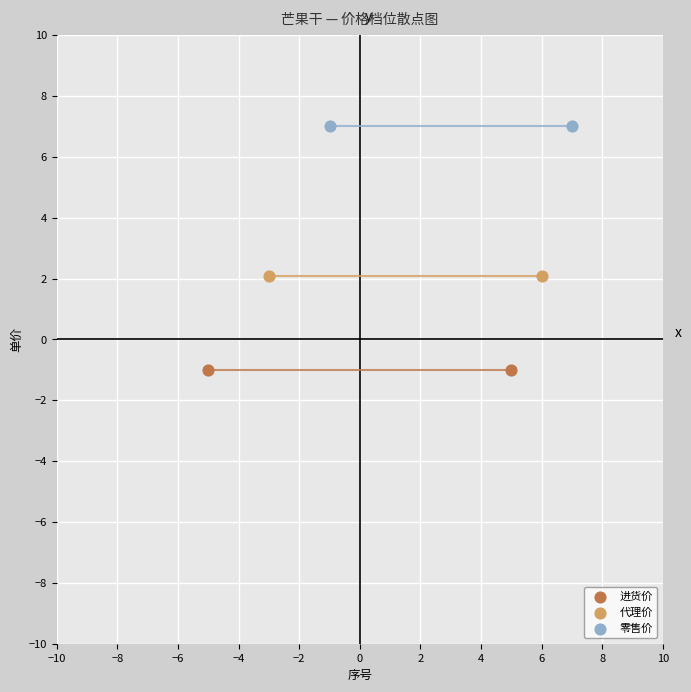

What are all the series names shown in the legend?

进货价, 代理价, 零售价